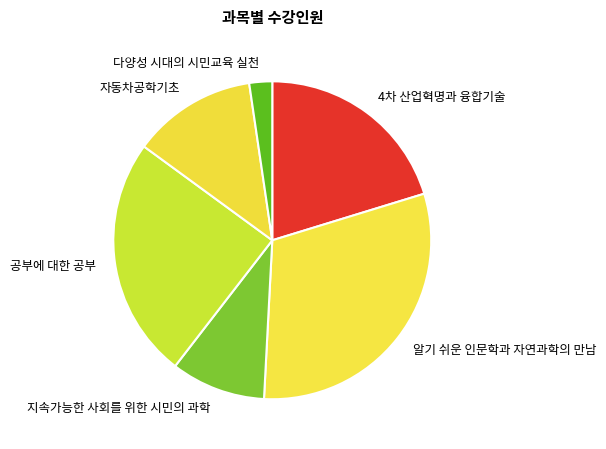

Rank the categories by value from highest to lowest.

알기 쉬운 인문학과 자연과학의 만남, 공부에 대한 공부, 4차 산업혁명과 융합기술, 자동차공학기초, 지속가능한 사회를 위한 시민의 과학, 다양성 시대의 시민교육 실천